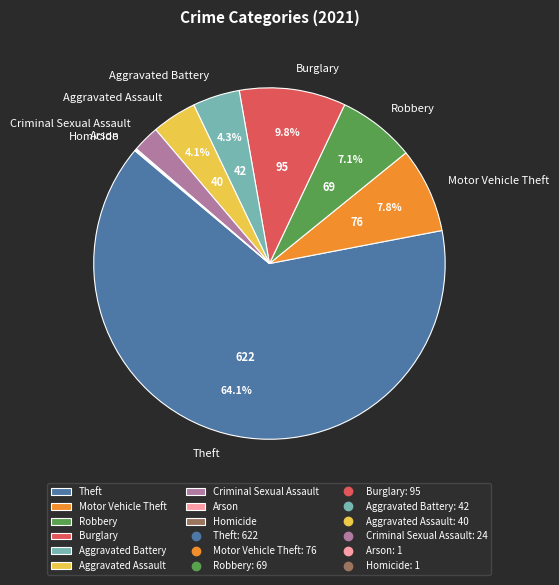

Which slice is the largest?

Theft